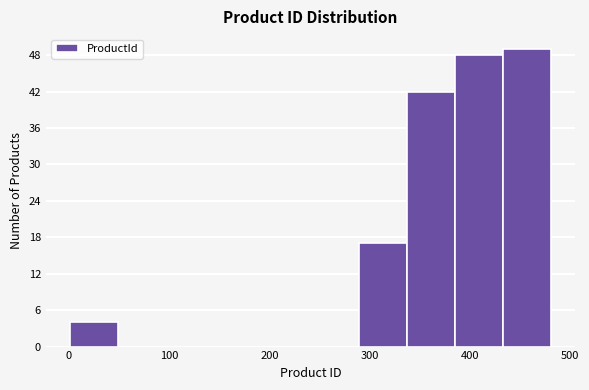

Reading left to right, list every bar in this chart as the range it spans on the x-axis followed by its height. Neither the bar edges nor the heights are printed on the chart, so give them approximately, as read against the axes.

1 to 49: 4
49 to 97: 0
97 to 145: 0
145 to 193: 0
193 to 241: 0
241 to 289: 0
289 to 337: 17
337 to 385: 42
385 to 433: 48
433 to 481: 49